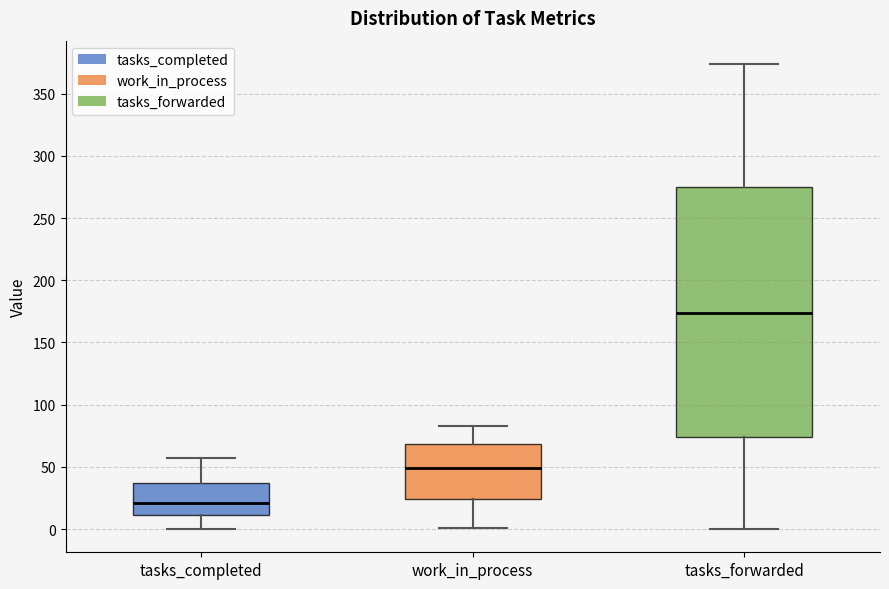

Reading left to right, read every box against the y-axis: the position of its median line, the range the box covers, and the ends of its whiskers. The values are not printed on the chart, so give them approximately, as read against the axis.

tasks_completed: median 20, box 10 to 35, whiskers 0 to 55
work_in_process: median 50, box 25 to 70, whiskers 0 to 85
tasks_forwarded: median 175, box 75 to 275, whiskers 0 to 375